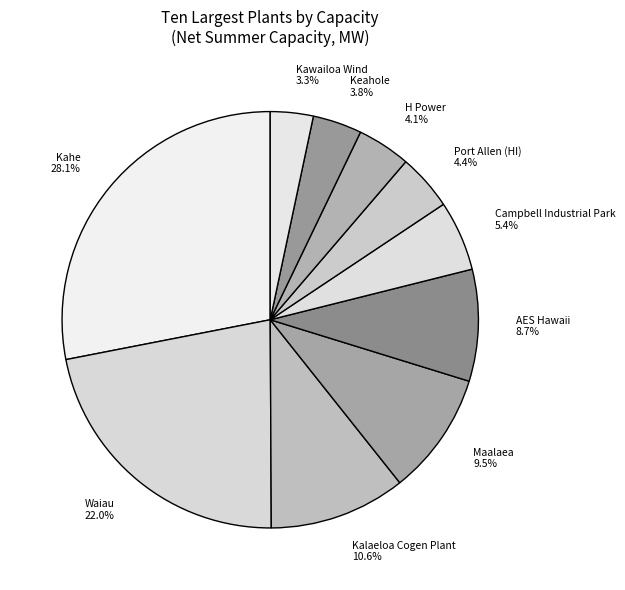

Which slice is the smallest?

Kawailoa Wind